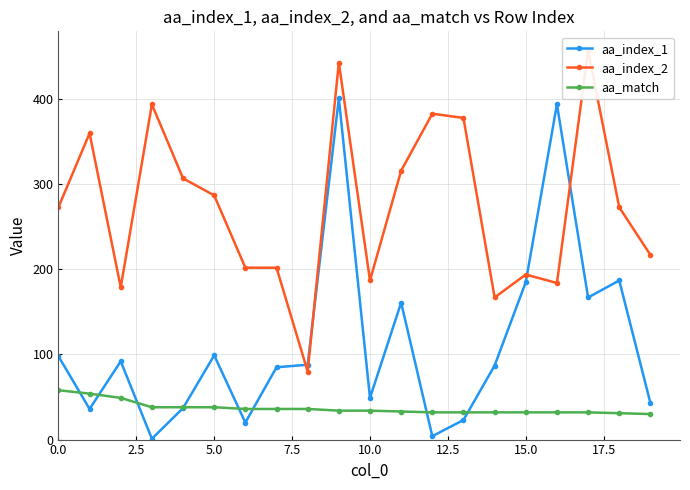

What is the value of the aa_index_1 point at the 11th from the left?

49